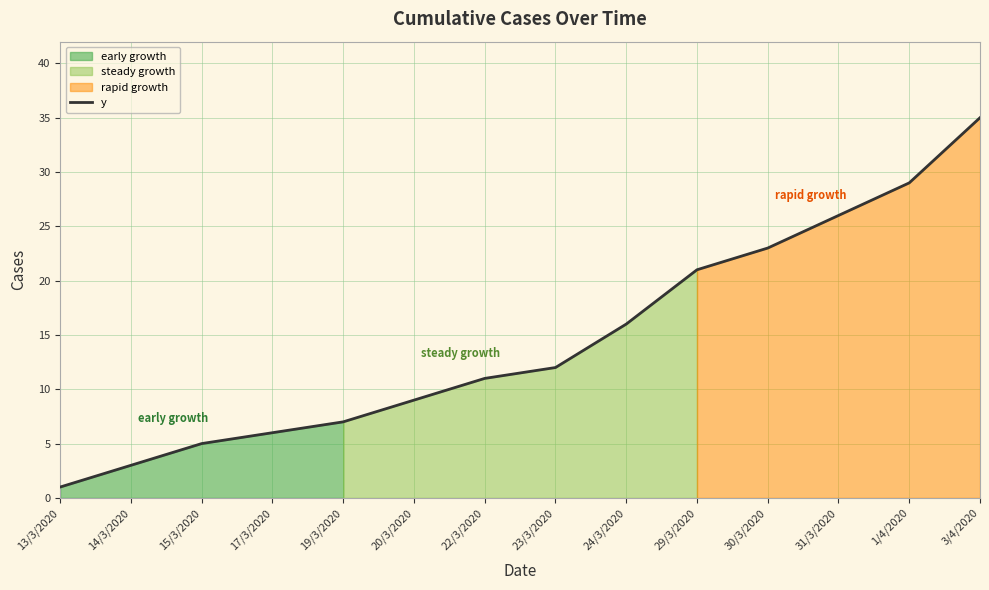

At which label does the data first exceed 12?

24/3/2020